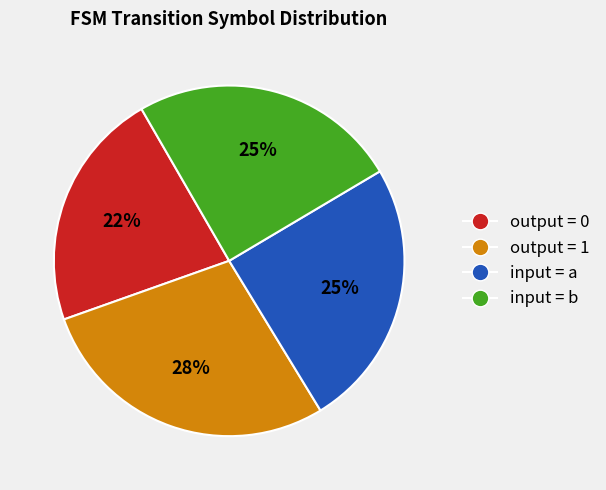

Is there any slice that represents more than half of the pie?

No